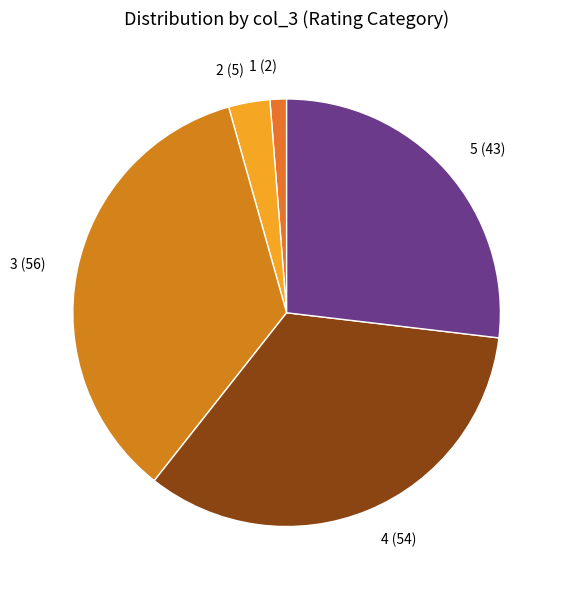

The 3 slice represents 6% of the pie. True or false?

False